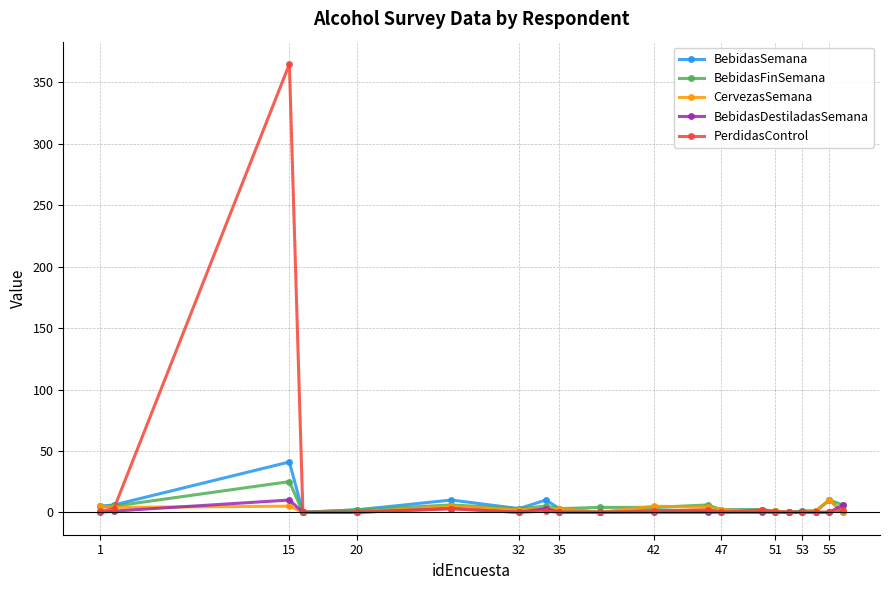

True or false: PerdidasControl has more than 1 points higher than both neighbors.

True